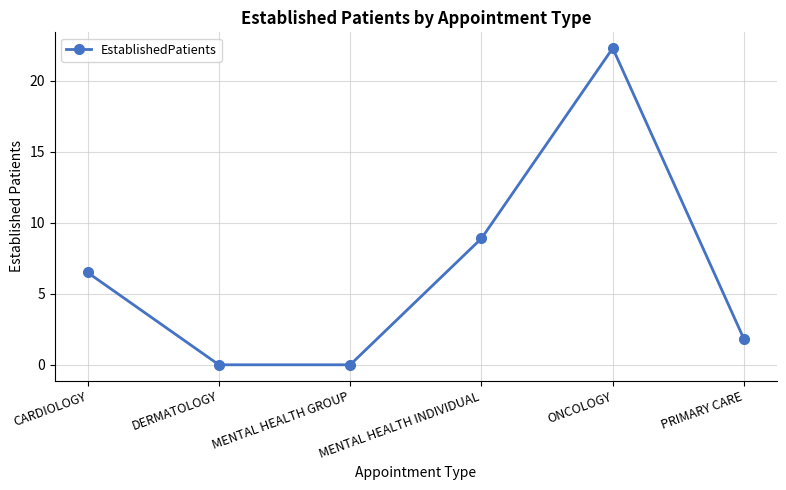

How many interior local peaks (higher than both neighbors) does the data have?

1